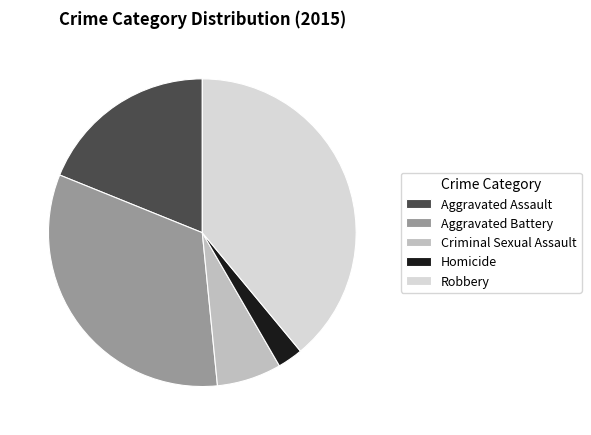

Does any single category account for the majority?

No